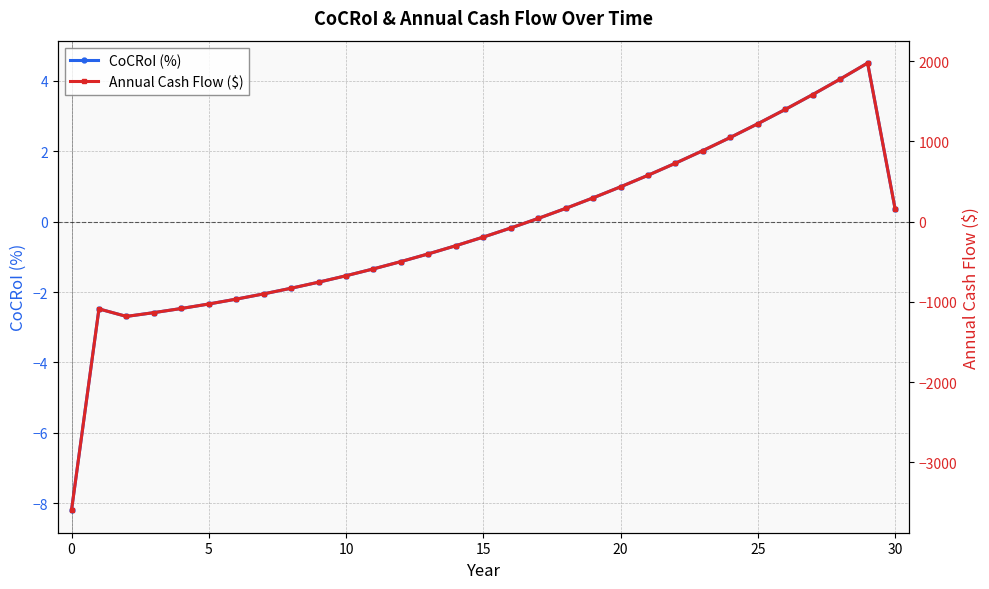

Does the chart display data point markers on the line(s)?

Yes